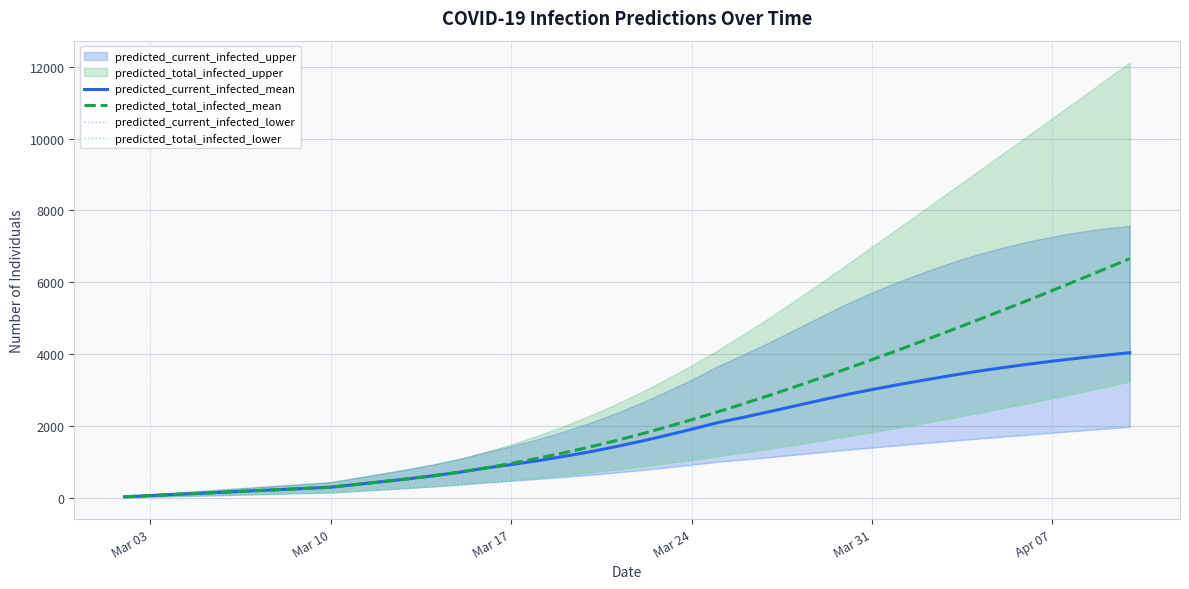

What position from the left is Mar 24?

4